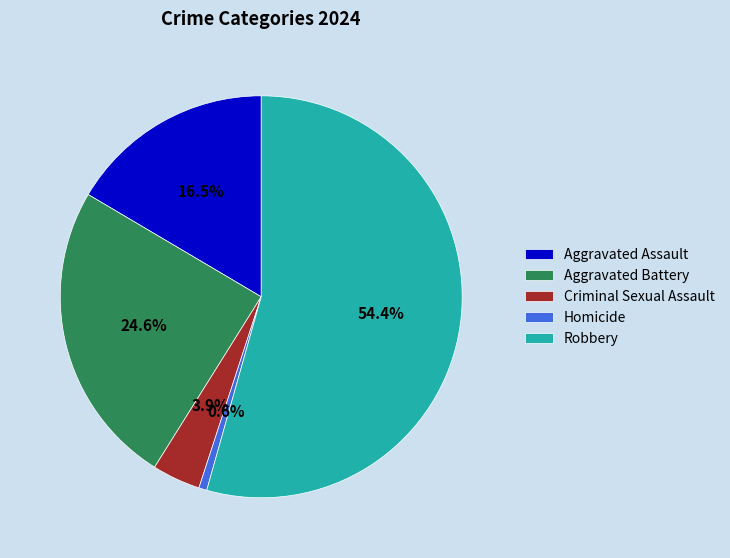

What percentage is the Homicide slice, to the nearest percent?

1%